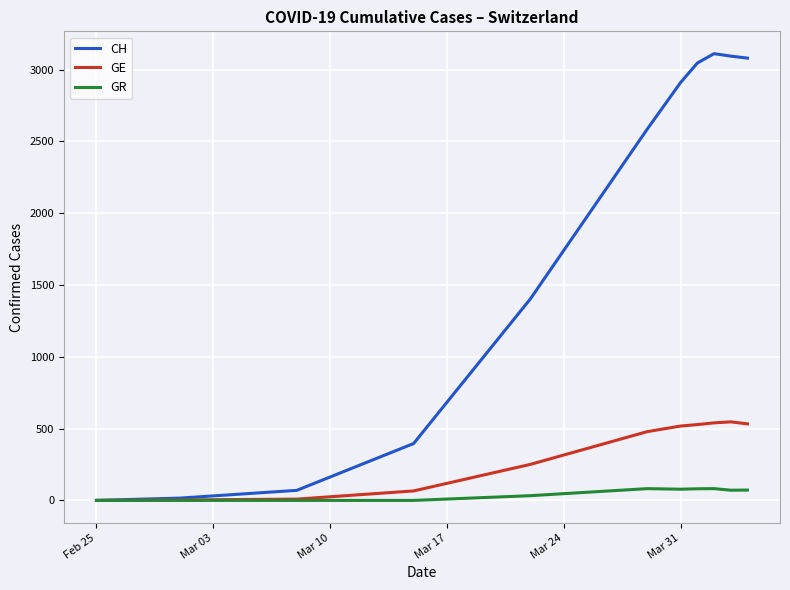

Is this an area chart (filled region under the line)?

No